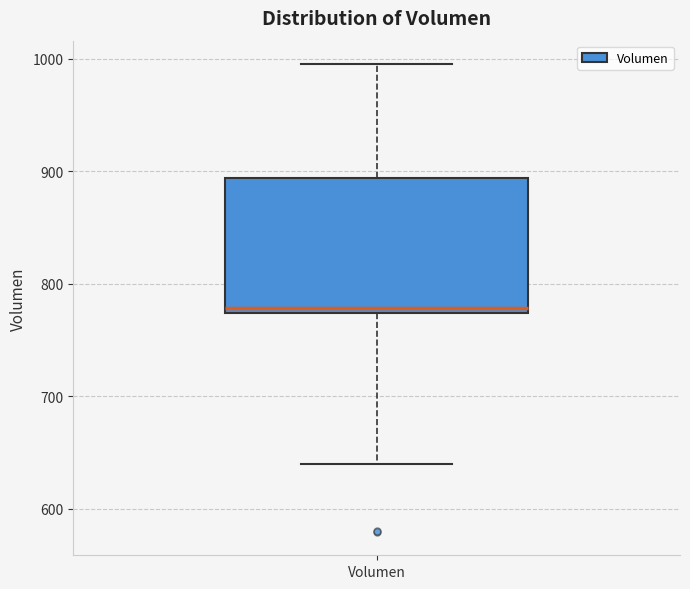

Transcribe this box plot: give where the median line is, the range the box spans, and where the two whiskers end, as read against the y-axis. The values are not printed on the chart, so give them approximately, as read against the axis.

median 780, box 770 to 890, whiskers 640 to 1000